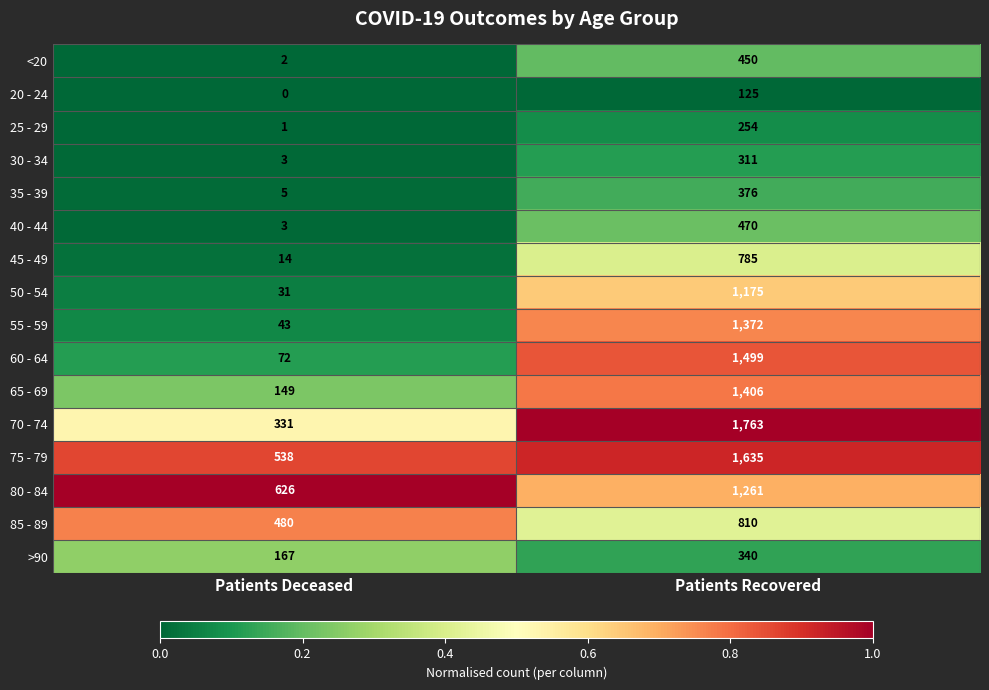

What is the difference between the 25 - 29 values at Patients Deceased and Patients Recovered?

253